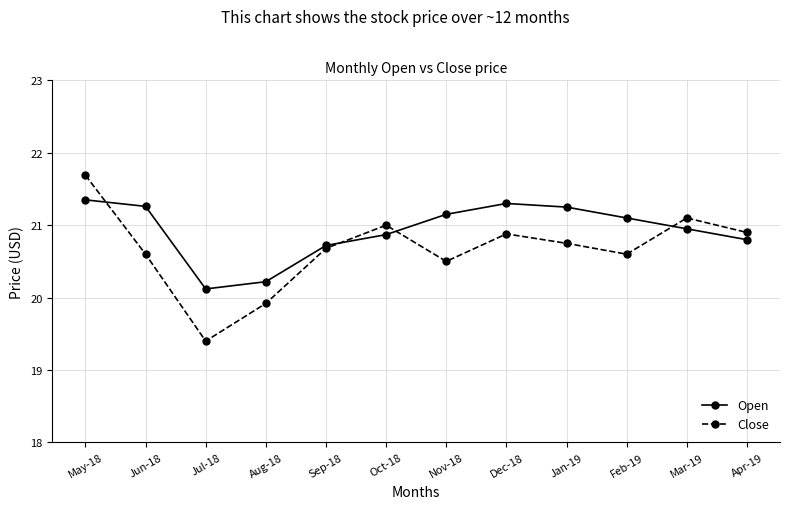

Which series has the largest range (max minus min)?

Close